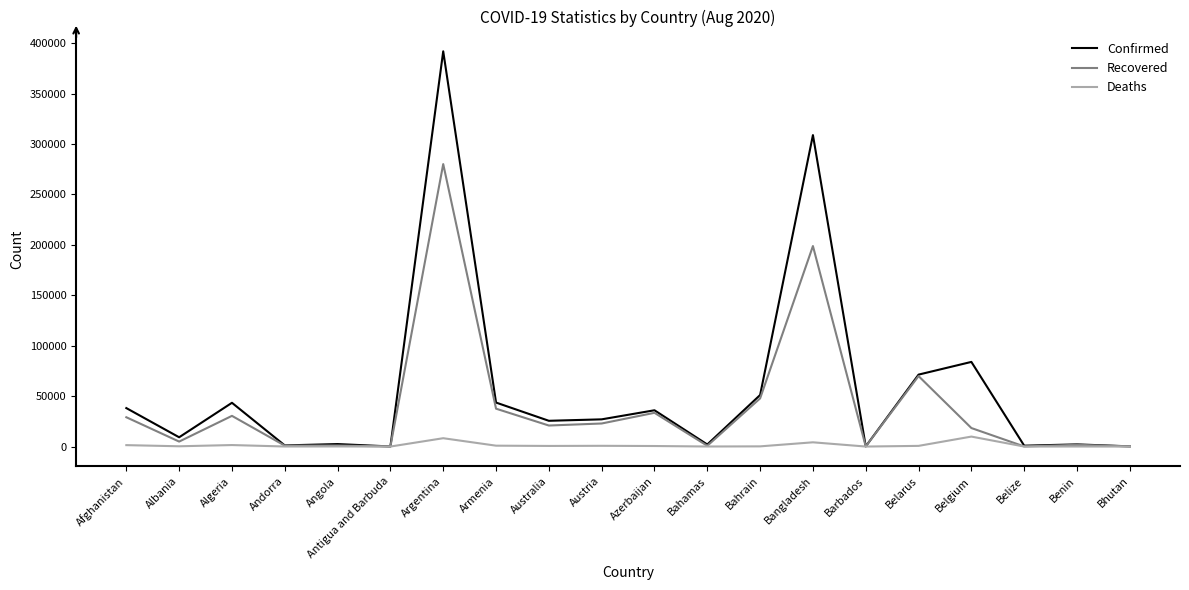

At which label does Recovered reach its peak?

Argentina